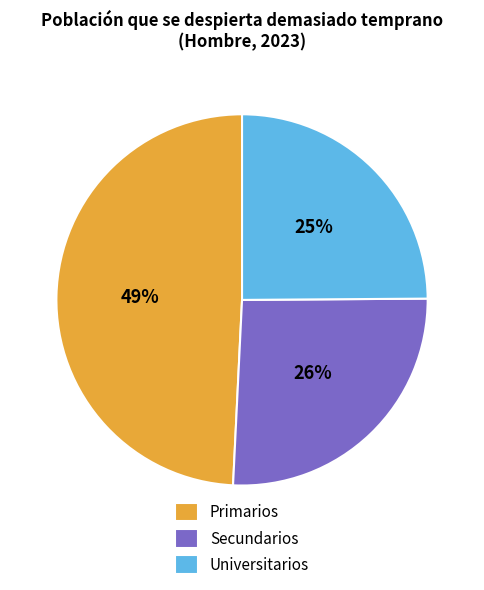

To the nearest percent, what percentage of the pie is Primarios?

49%